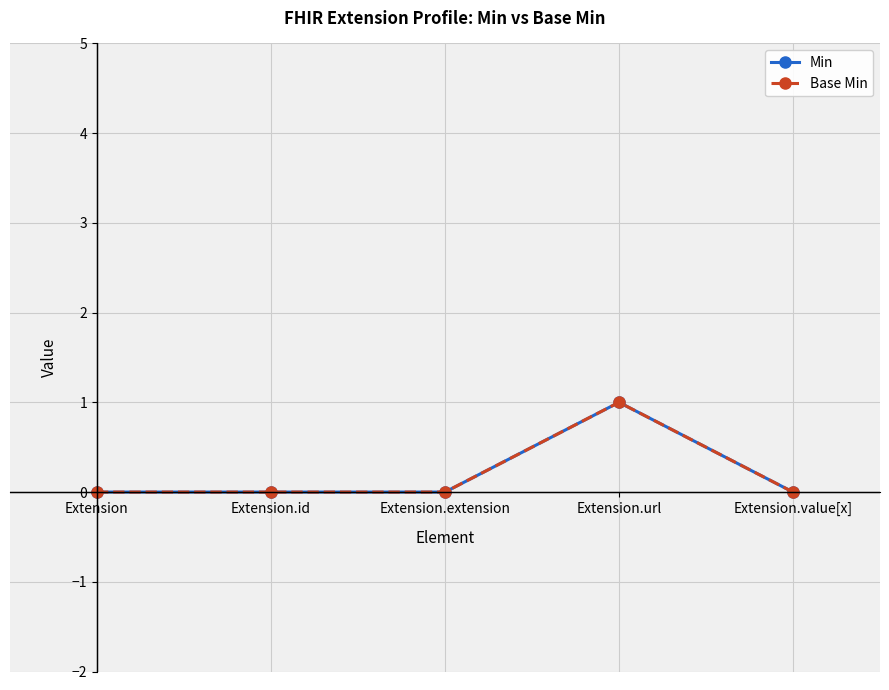

What is the label of the 4th point from the left?

Extension.url